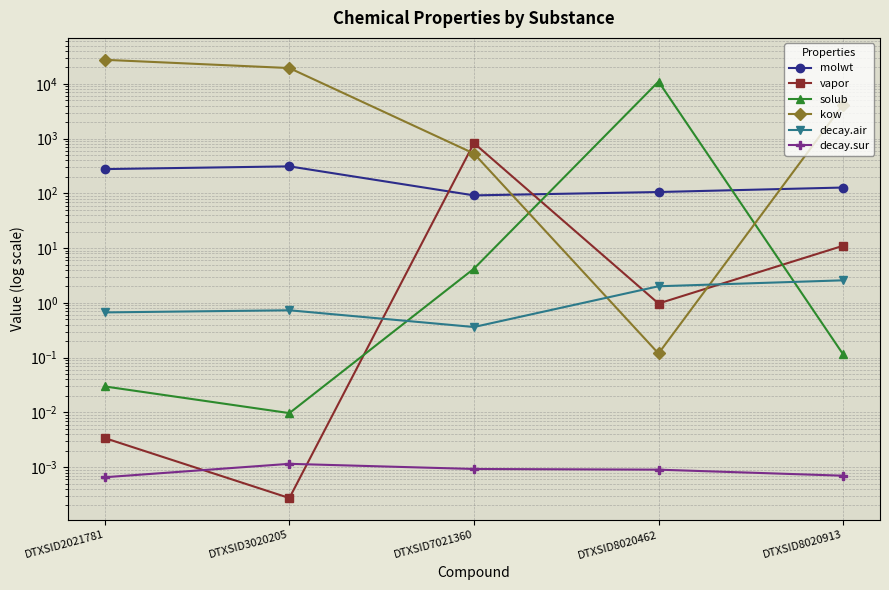

What is the value of the decay.air point at the 4th from the left?

2.0